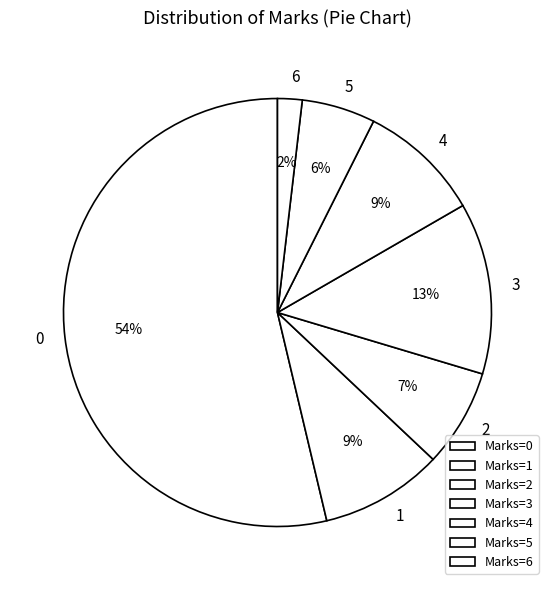

What percentage is the 4 slice, to the nearest percent?

9%